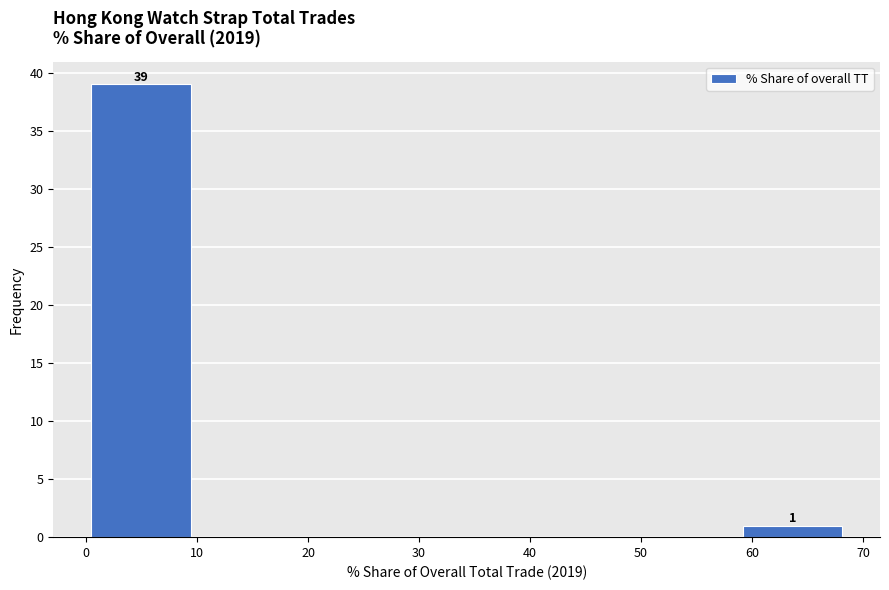

Over which range of the x-axis is the bar tallest?

0 to 10